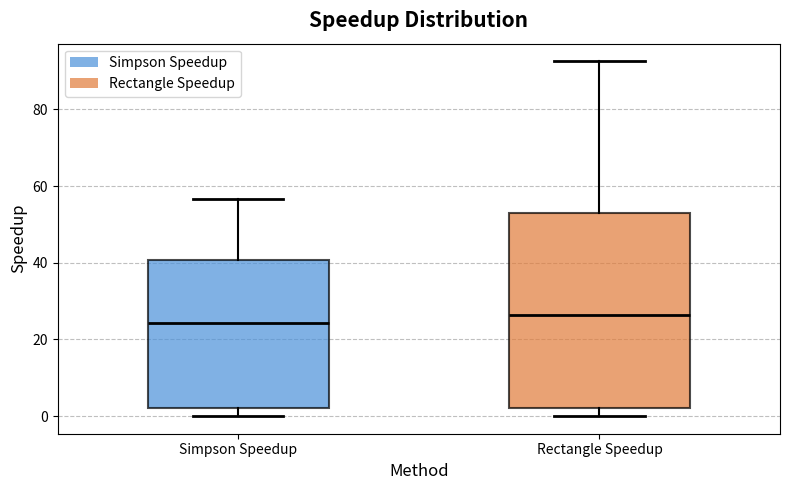

Where does the upper whisker of the box for Rectangle Speedup end on the y-axis? The values are not printed on the chart, so give them approximately, as read against the axis.

92